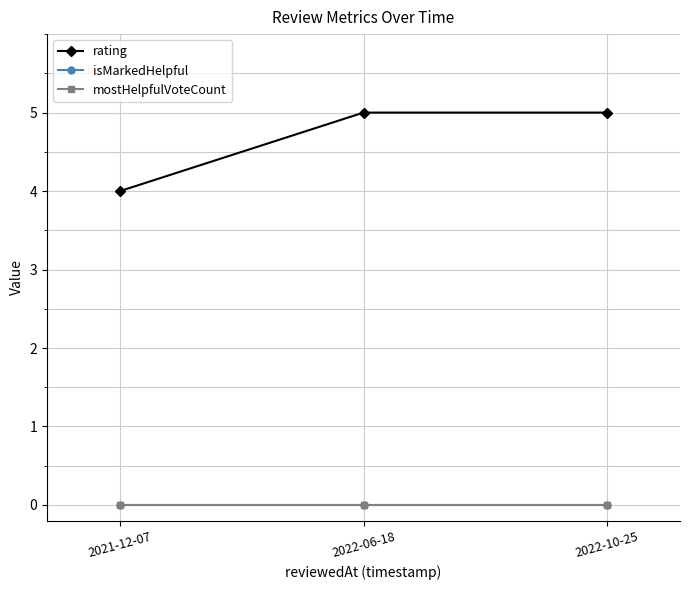

Is this an area chart (filled region under the line)?

No